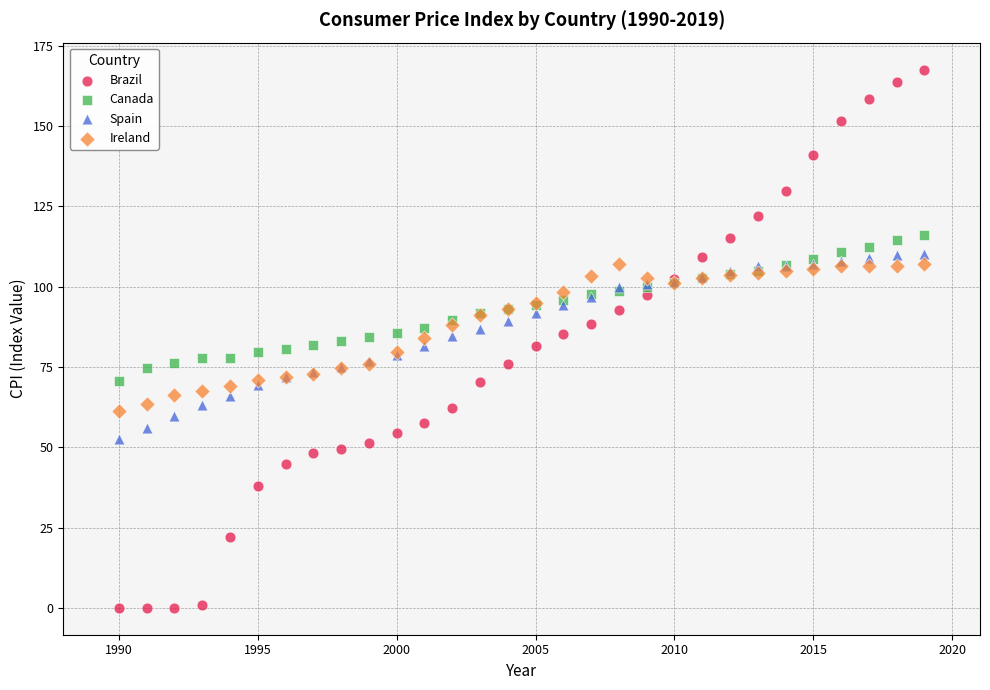

What are all the series names shown in the legend?

Brazil, Canada, Spain, Ireland